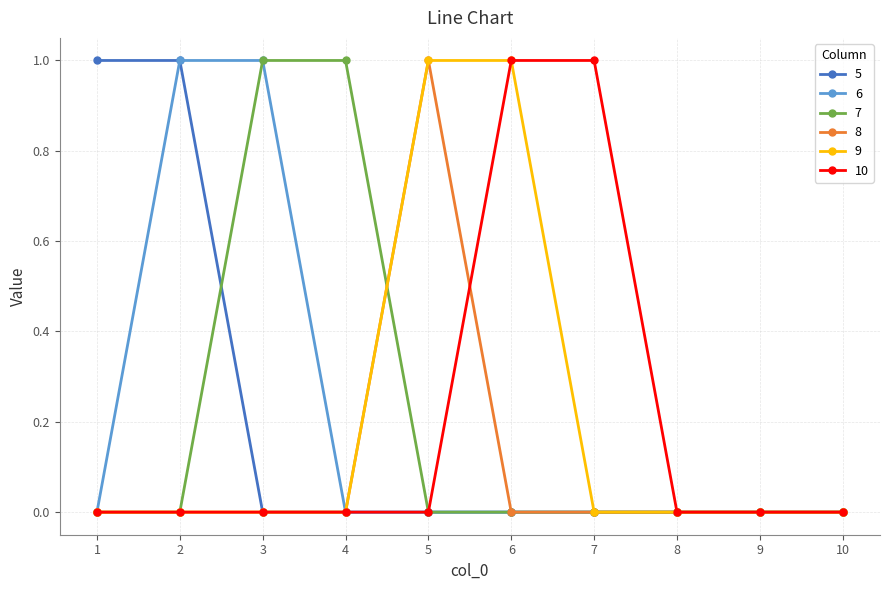

Does the chart have visible grid lines?

Yes